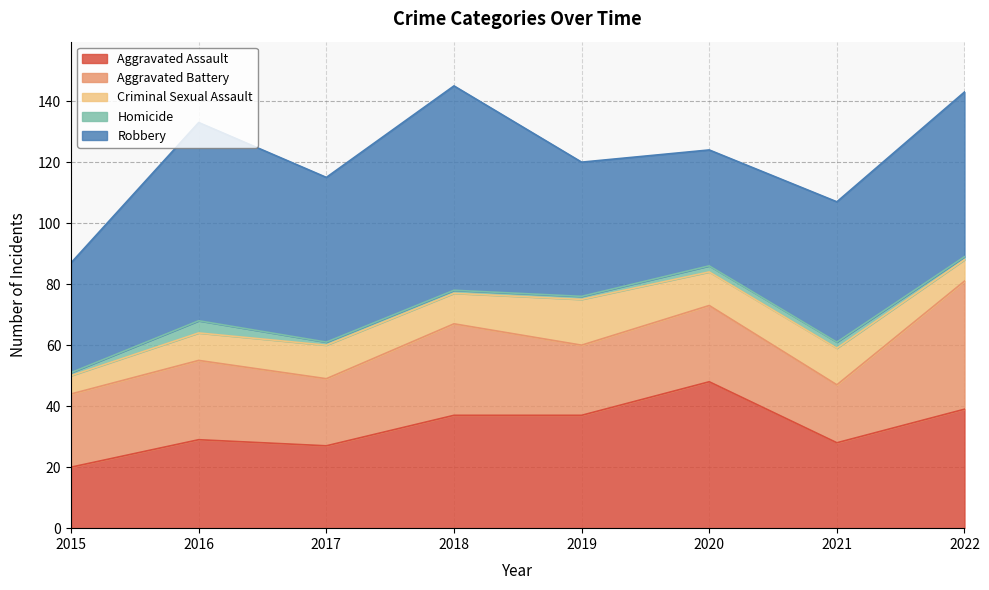

Is it true that Robbery equals 65 at 2016?

True